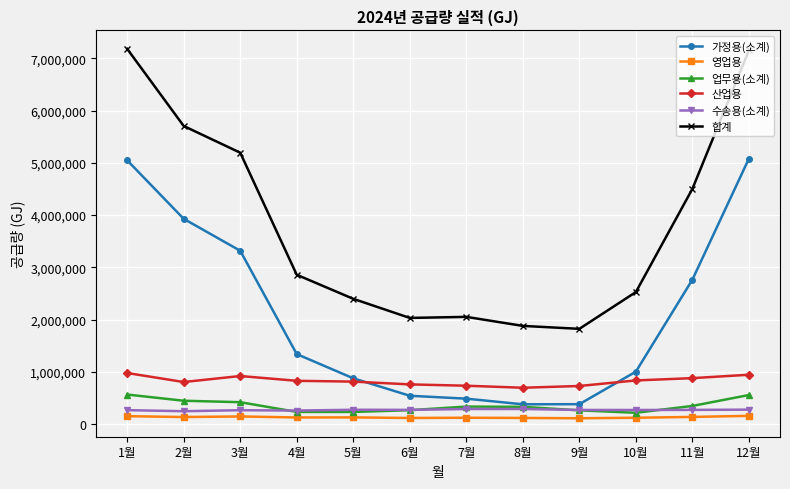

What is the highest value of the 업무용(소계) series?

569170